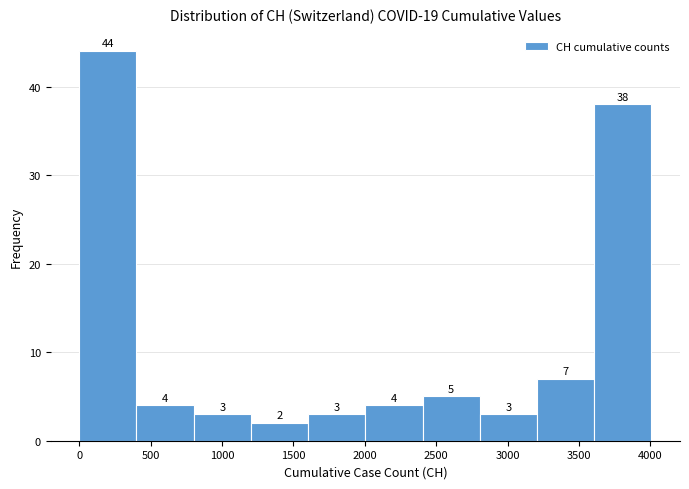

Reading left to right, list every bar in this chart as the range it spans on the x-axis followed by its height. The bar edges are not printed on the chart, so give them approximately, as read against the axis.

0 to 400: 44
400 to 800: 4
800 to 1200: 3
1200 to 1600: 2
1600 to 2000: 3
2000 to 2400: 4
2400 to 2800: 5
2800 to 3200: 3
3200 to 3600: 7
3600 to 4000: 38